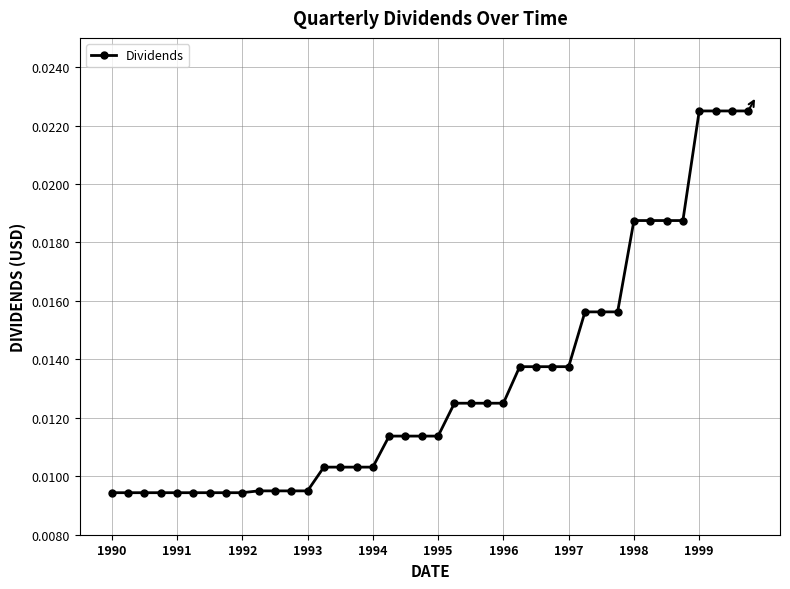

How many values are between 0 and 1?

40